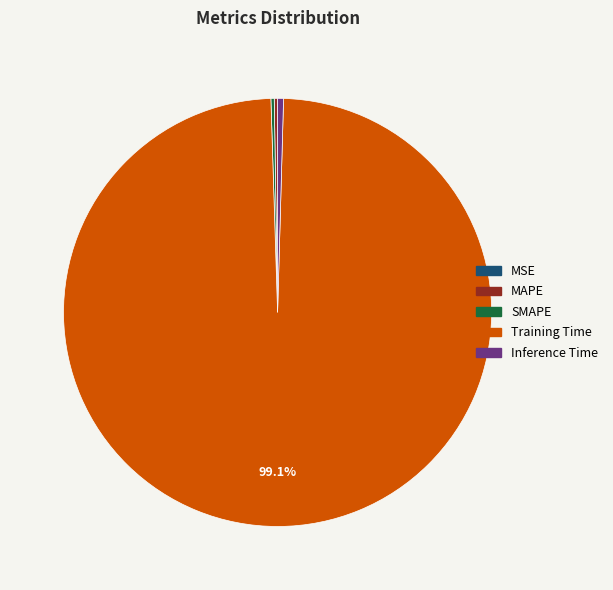

Which slice represents more than half of the pie?

Training Time